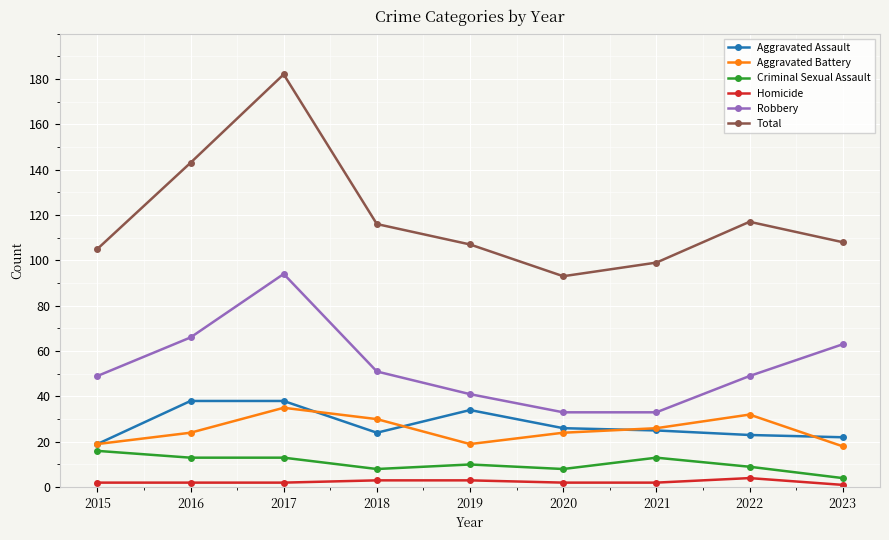

True or false: Aggravated Battery has more than 2 points higher than both neighbors.

False